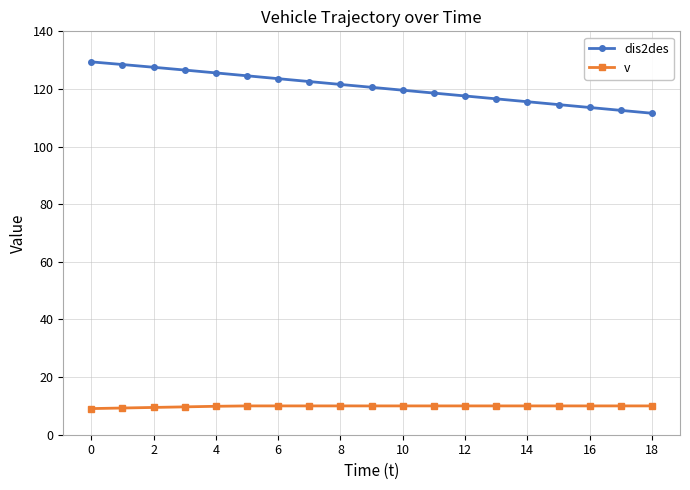

What are all the series names shown in the legend?

dis2des, v